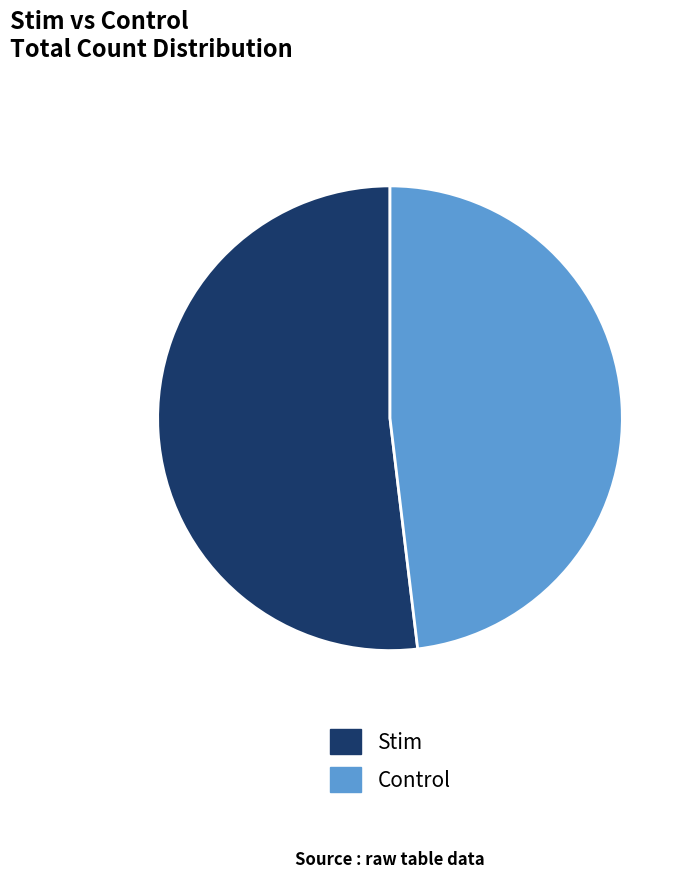

Between Stim and Control, which is larger?

Stim